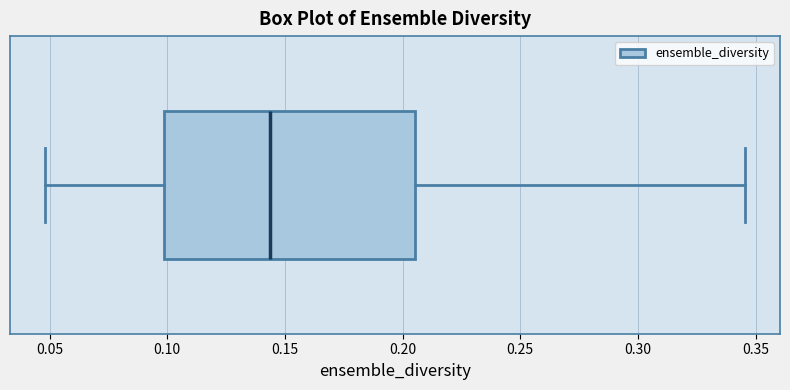

Read this box plot against the x-axis: the position of the median line, the range covered by the box, and the ends of both whiskers. The values are not printed on the chart, so give them approximately, as read against the axis.

median 0.145, box 0.100 to 0.205, whiskers 0.050 to 0.345